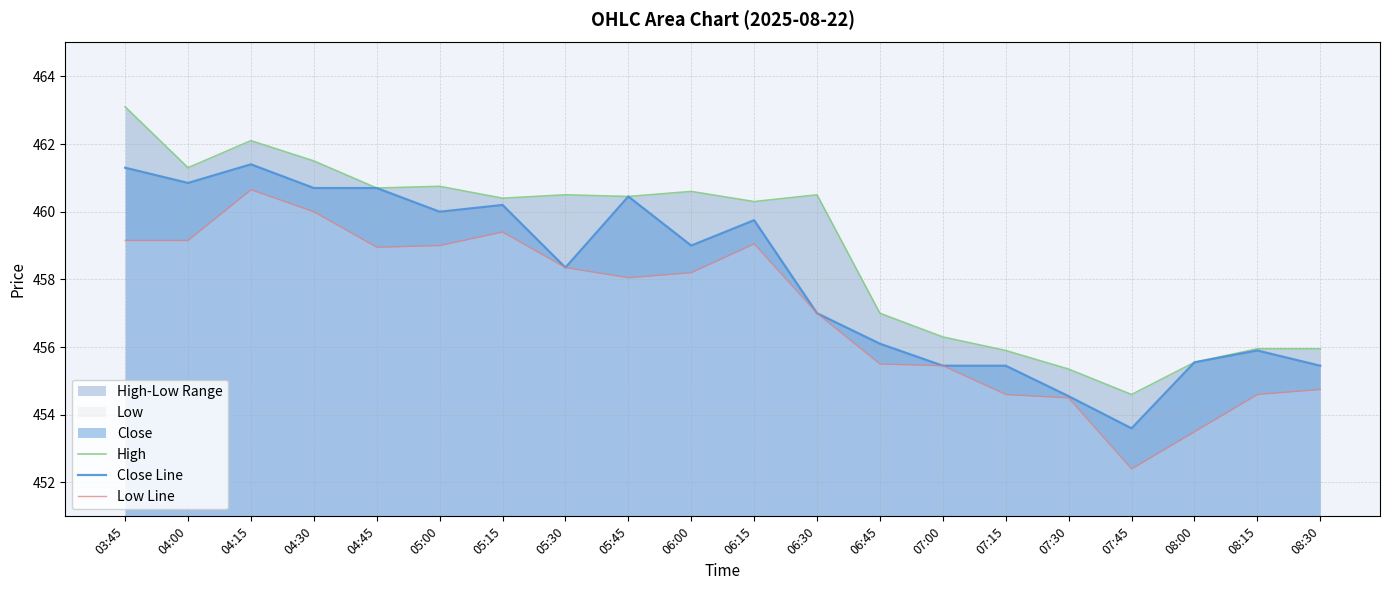

What is the spread (max minus min) of values at 06:30?

3.5